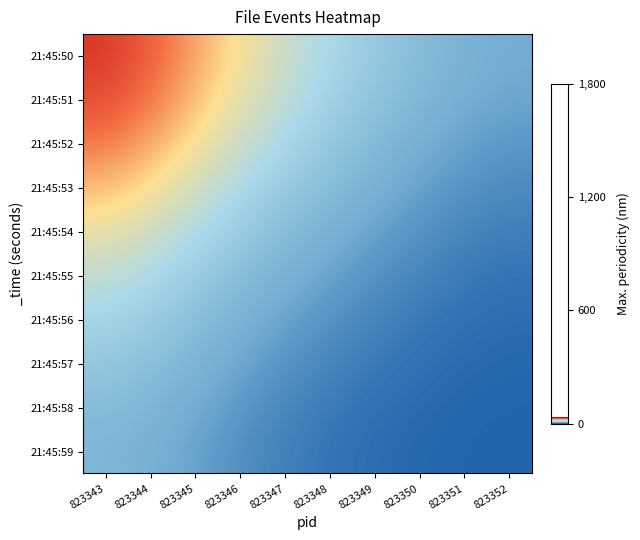

Count the number of data series in this chart.

10